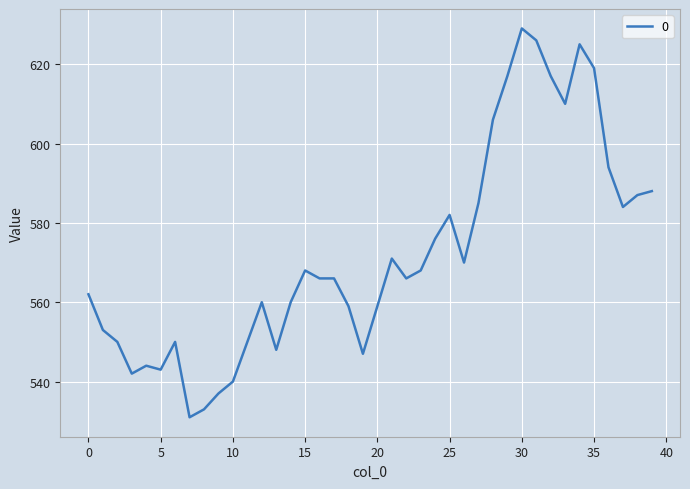

Reading left to right, list all the values displayed in this chart.

562	553	550	542	544	543	550	531	533	537	540	550	560	548	560	568	566	566	559	547	559	571	566	568	576	582	570	585	606	617	629	626	617	610	625	619	594	584	587	588